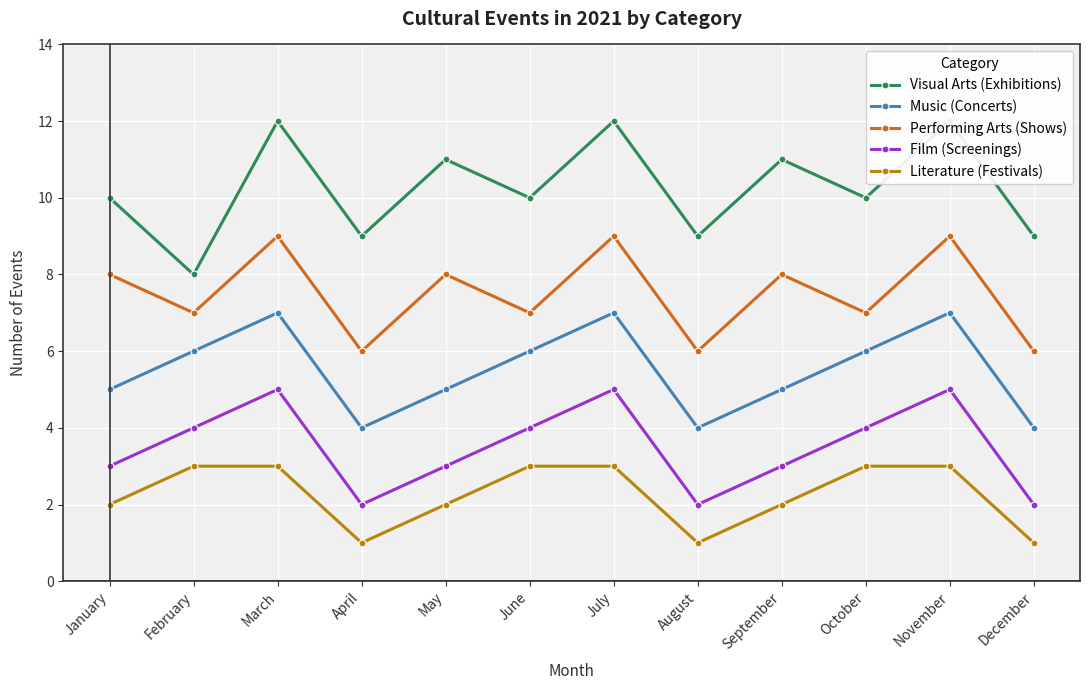

The value of Film (Screenings) at November is 8. True or false?

False